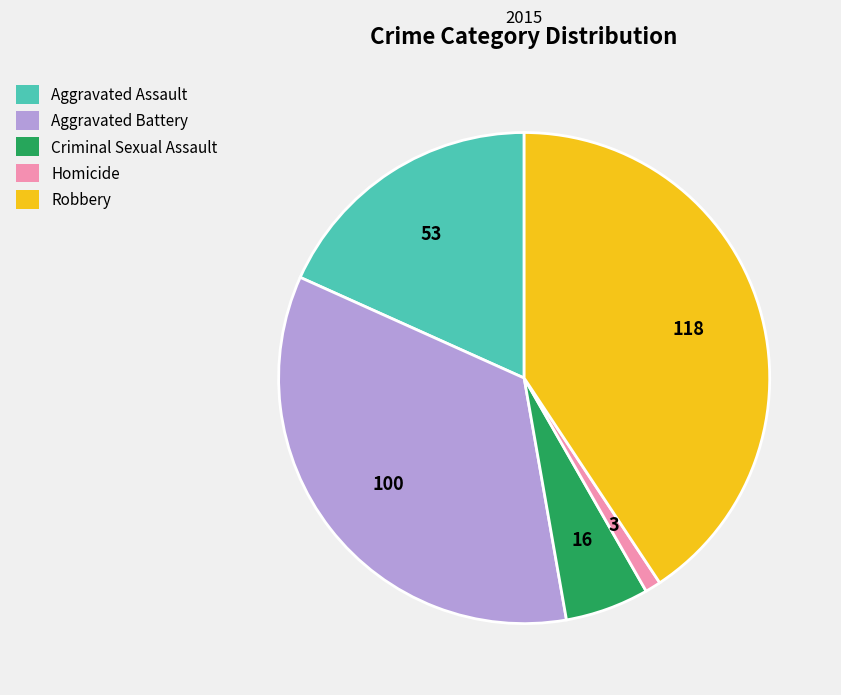

Does Robbery account for over 50% of the chart?

No